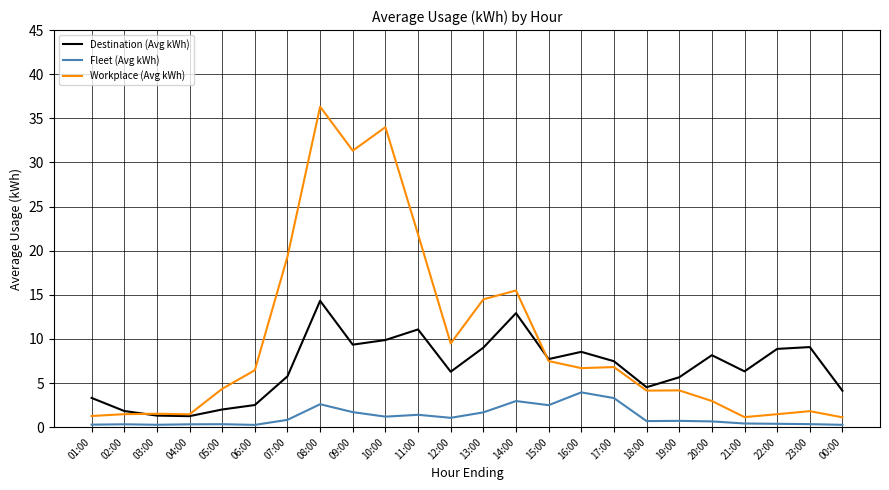

How many lines are shown in the chart?

3